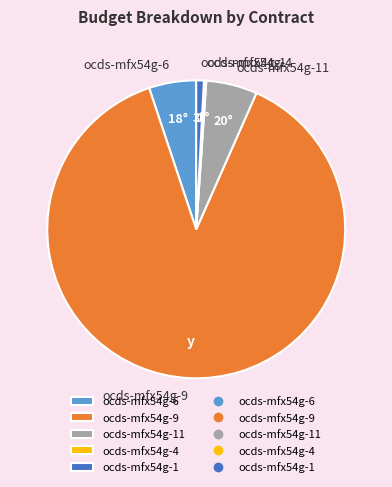

True or false: ocds-mfx54g-11 accounts for 6% of the total.

True